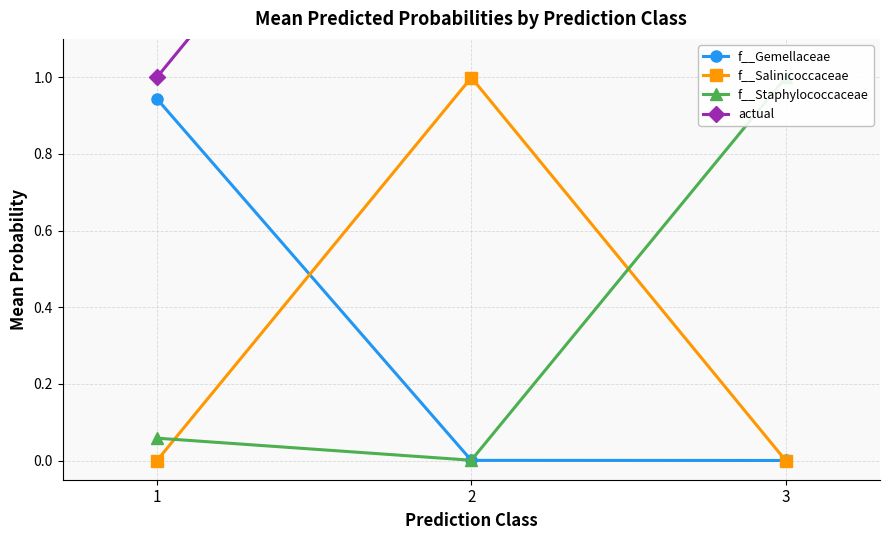

What is the sum of all actual values?

6.0